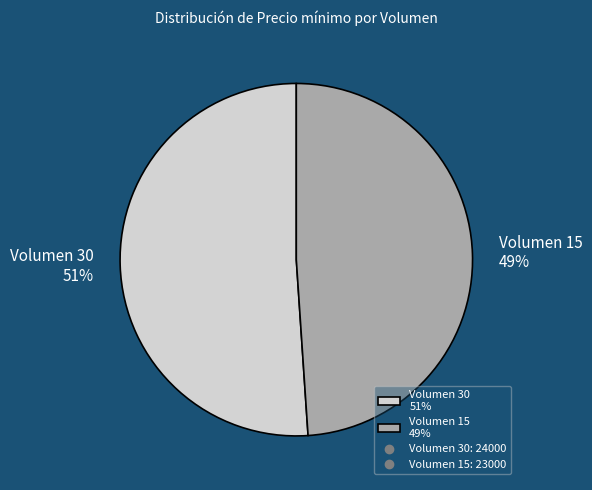

To the nearest percent, what portion does Volumen 30 51% represent?

51%